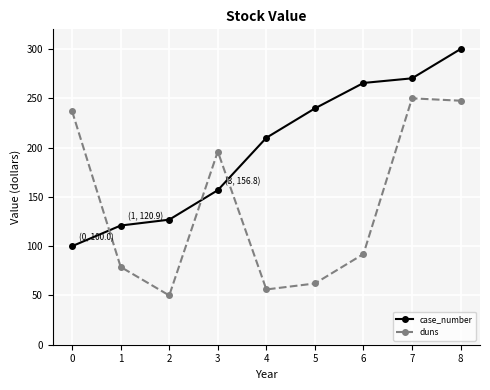

What is the smallest value displayed?

50.0